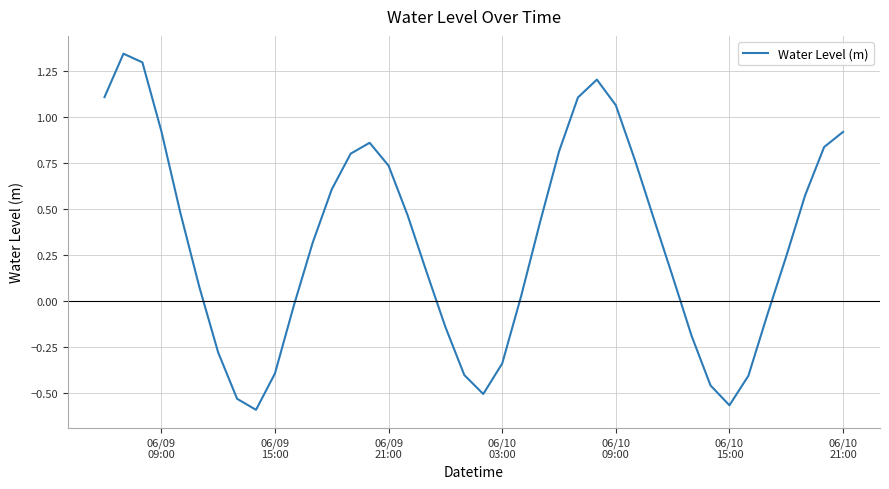

What is the difference between the maximum and minimum values?

1.9